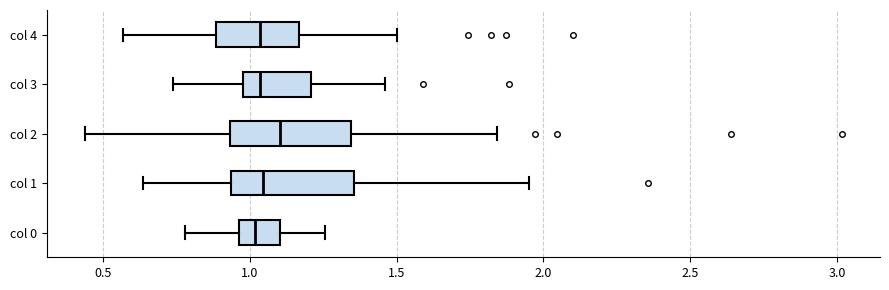

Reading bottom to top, transcribe this box plot: for each box, give where its median line is, the range the box spans, and where its two whiskers end, as read against the x-axis. The values are not printed on the chart, so give them approximately, as read against the axis.

col 0: median 1.00, box 0.95 to 1.10, whiskers 0.80 to 1.25
col 1: median 1.05, box 0.95 to 1.35, whiskers 0.65 to 1.95
col 2: median 1.10, box 0.95 to 1.35, whiskers 0.45 to 1.85
col 3: median 1.05, box 1.00 to 1.20, whiskers 0.75 to 1.45
col 4: median 1.05, box 0.90 to 1.15, whiskers 0.55 to 1.50